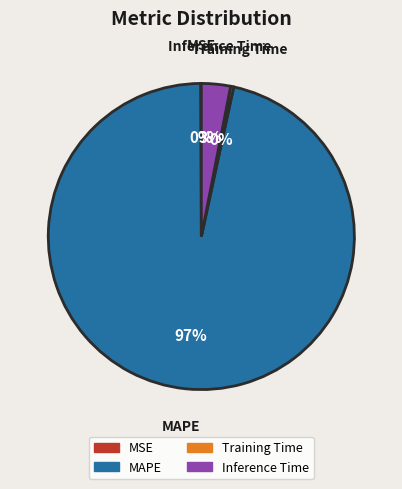

Is there a majority slice in this chart?

Yes